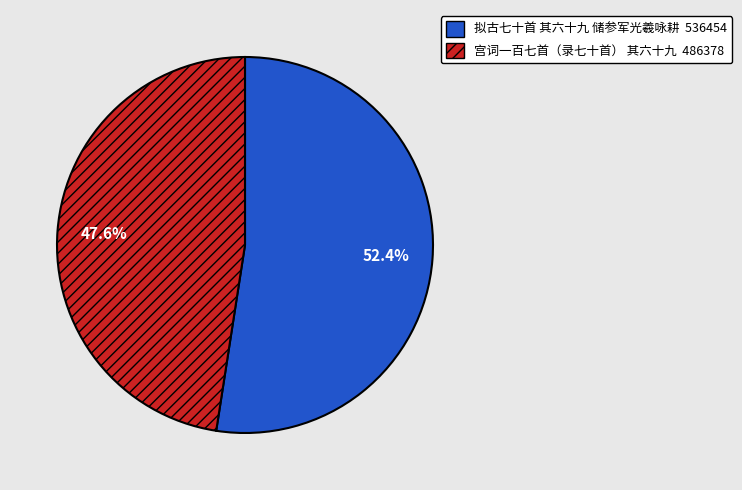

What percentage is the 拟古七十首 其六十九 储参军光羲咏耕 slice, to the nearest percent?

52%